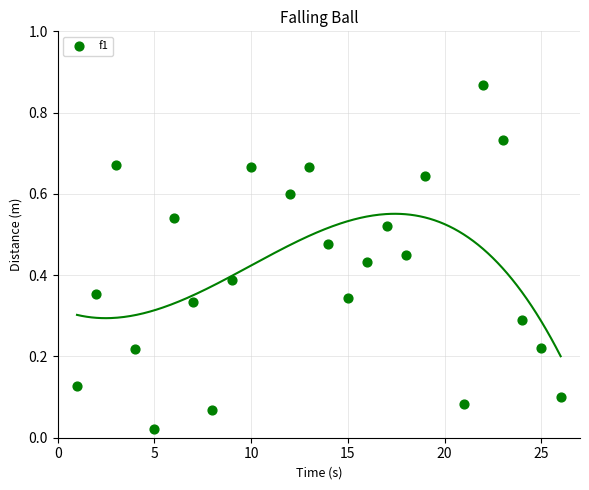

What is the range of Y values (max minus min)?

0.8